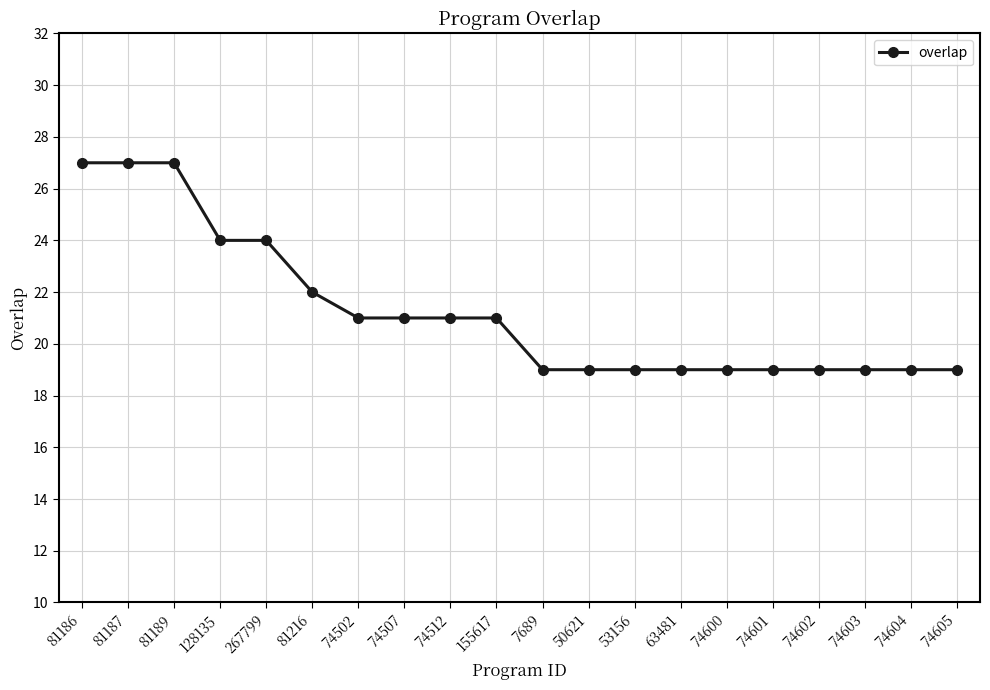

Is it true that the value at 74603 is 19?

True